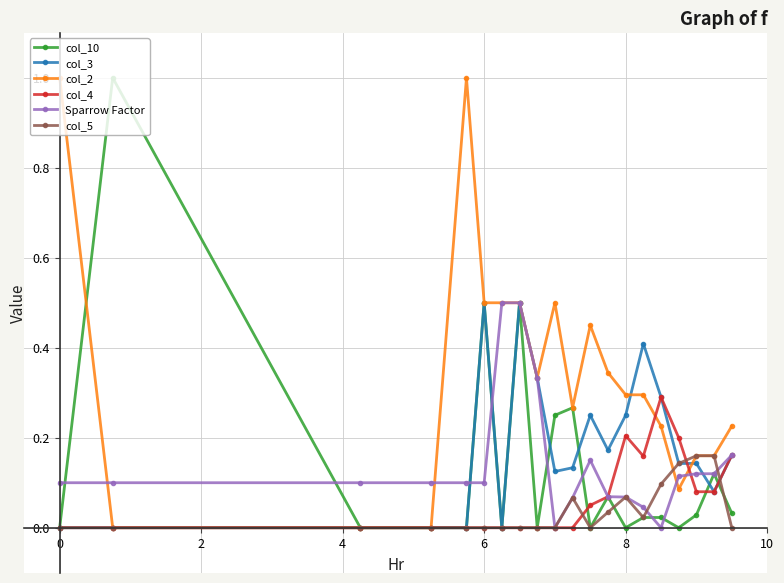

What is the greatest value displayed?

1.0